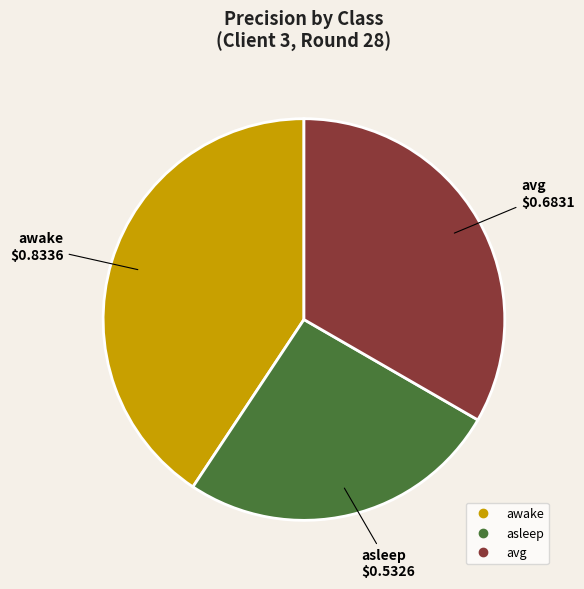

Rank the categories by value from lowest to highest.

asleep, avg, awake